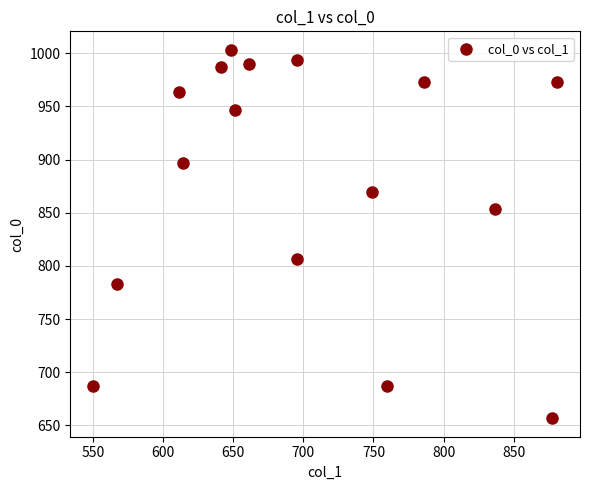

What is the range of Y values (max minus min)?

346.7